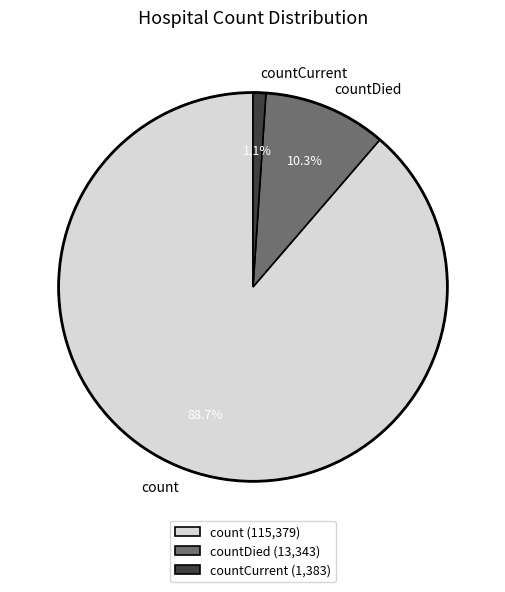

Combined, what portion of the pie is countCurrent and count?

89.7%